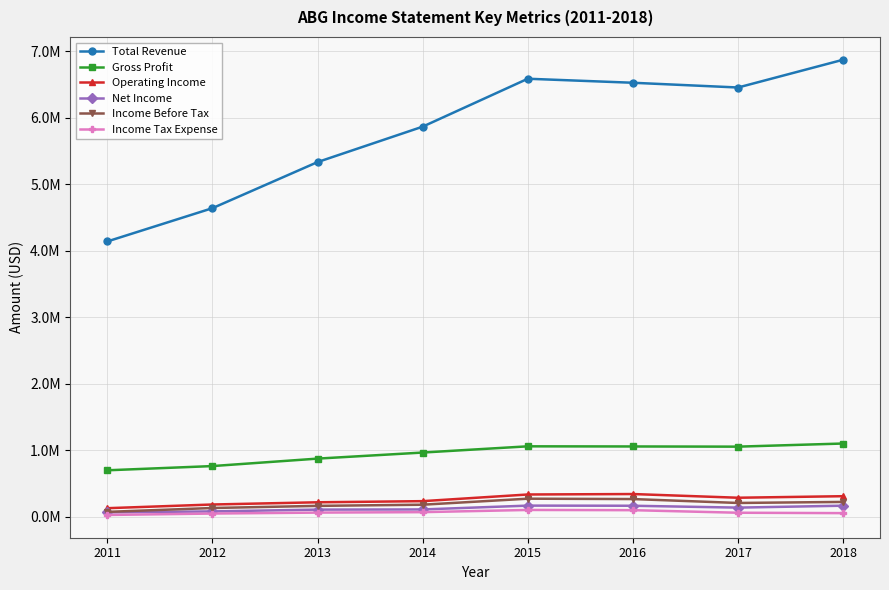

Is this an area chart (filled region under the line)?

No